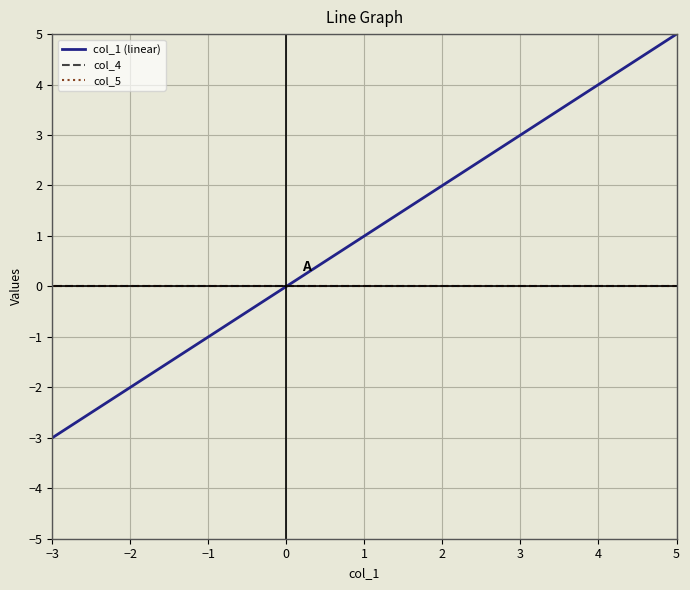

True or false: col_5 and col_1 (linear) cross at least once.

False